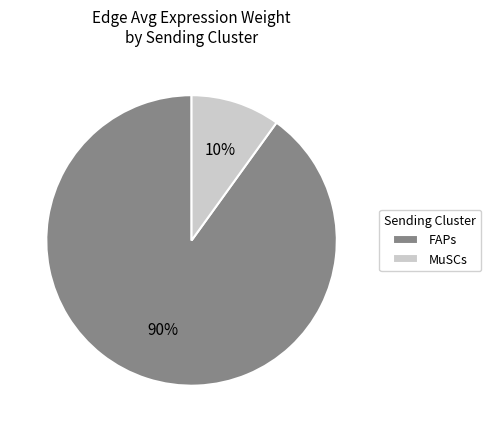

To the nearest percent, what is the combined percentage of MuSCs and FAPs?

100%